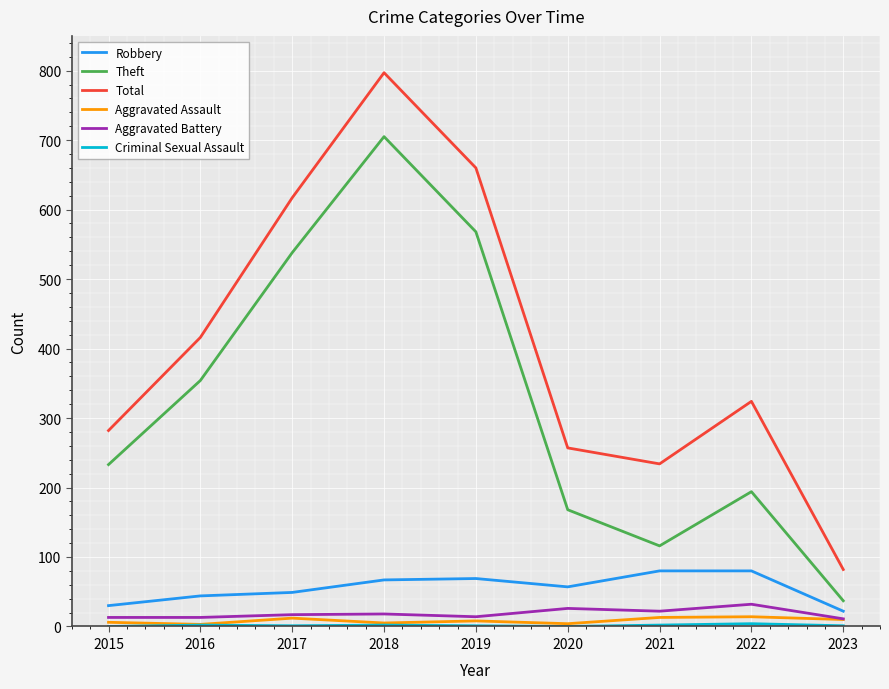

True or false: Aggravated Assault and Total intersect in this chart.

False